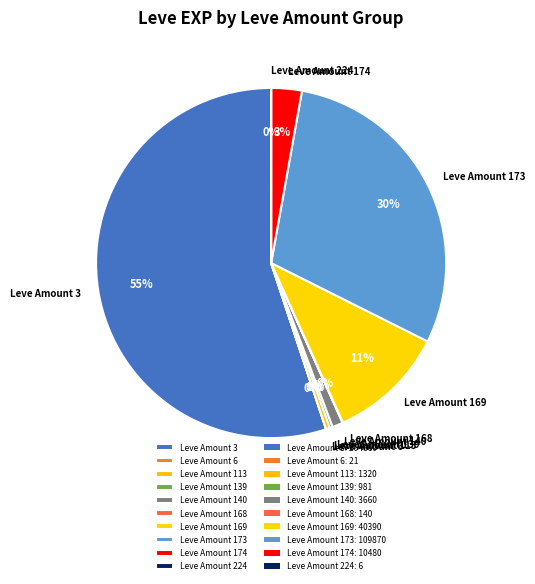

Which category accounts for the majority?

Leve Amount 3